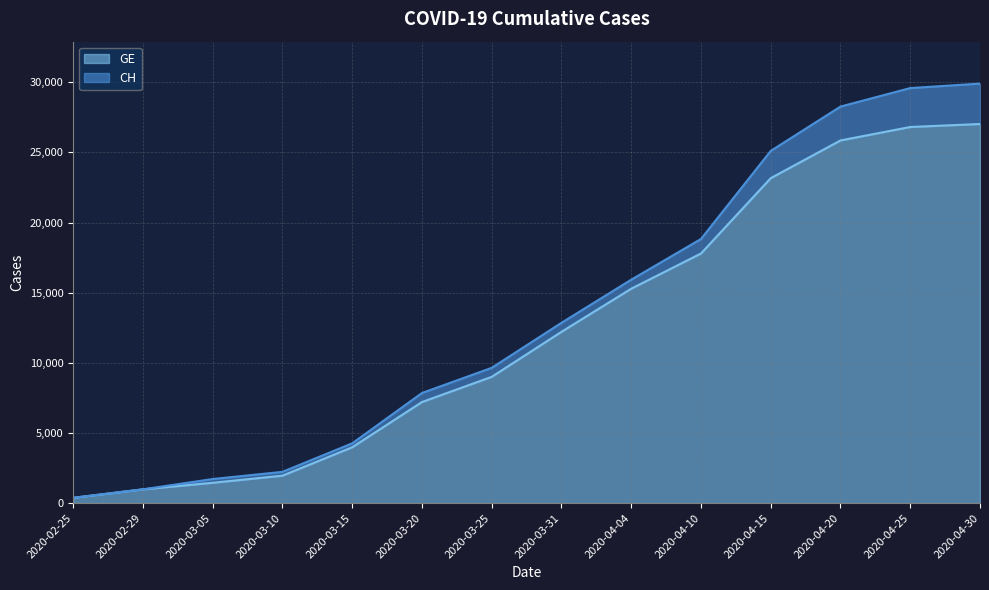

How many lines are shown in the chart?

2